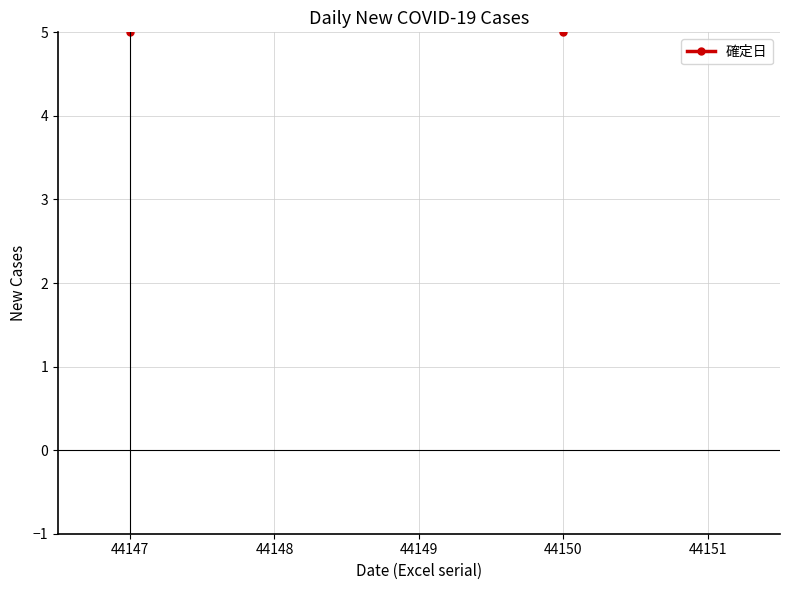

What is the sum of all values?

37